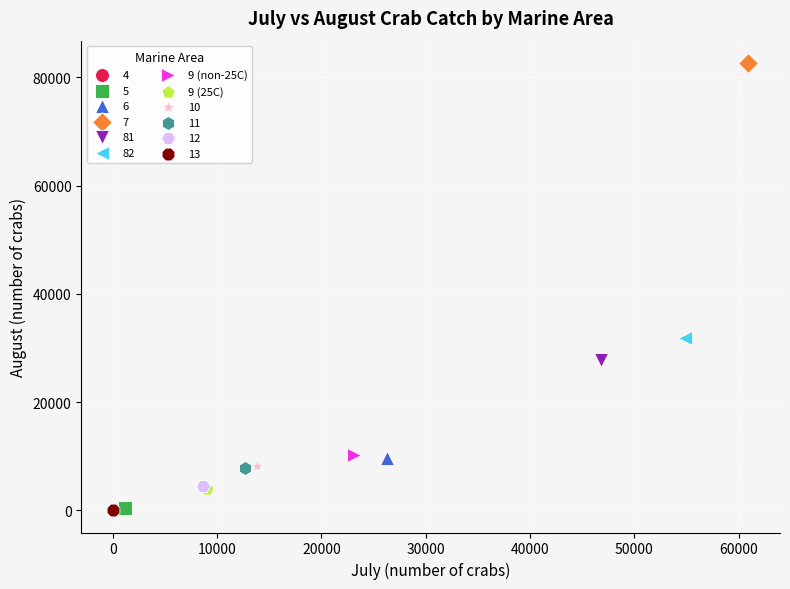

What are all the series names shown in the legend?

4, 5, 6, 7, 81, 82, 9 (non-25C), 9 (25C), 10, 11, 12, 13